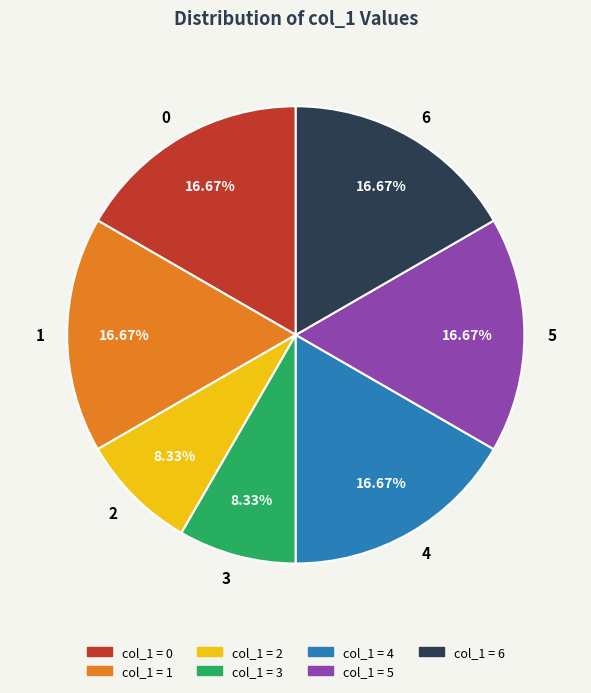

Is there a majority slice in this chart?

No